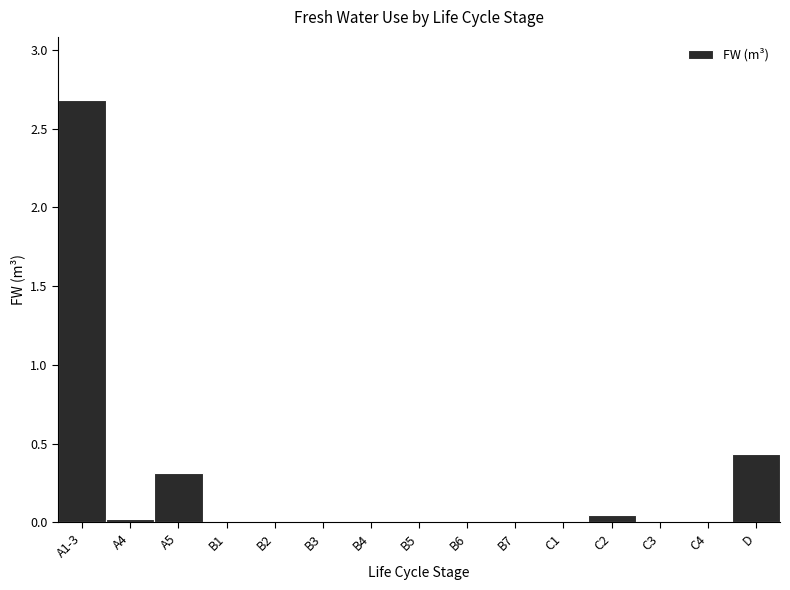

Which has a higher value, C3 or A5?

A5